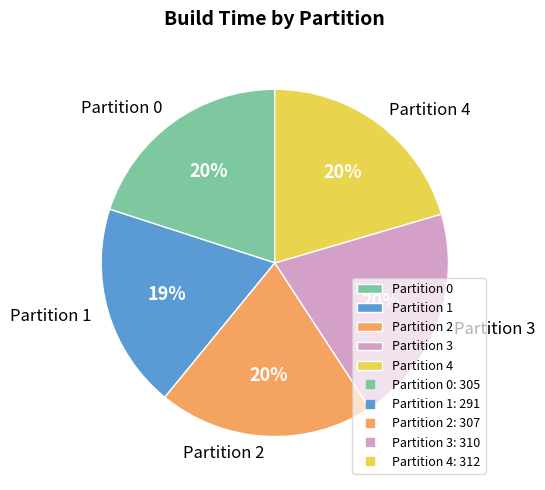

What is the smallest slice in the pie chart?

Partition 1